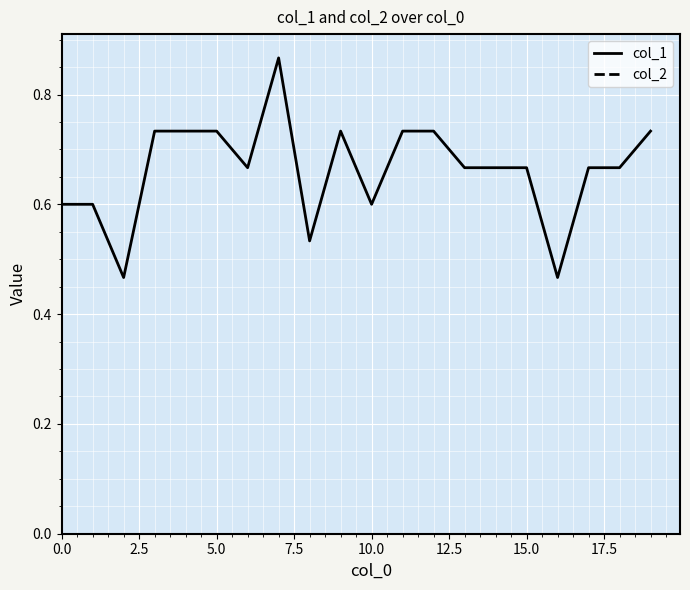

Which series has the largest range (max minus min)?

col_1